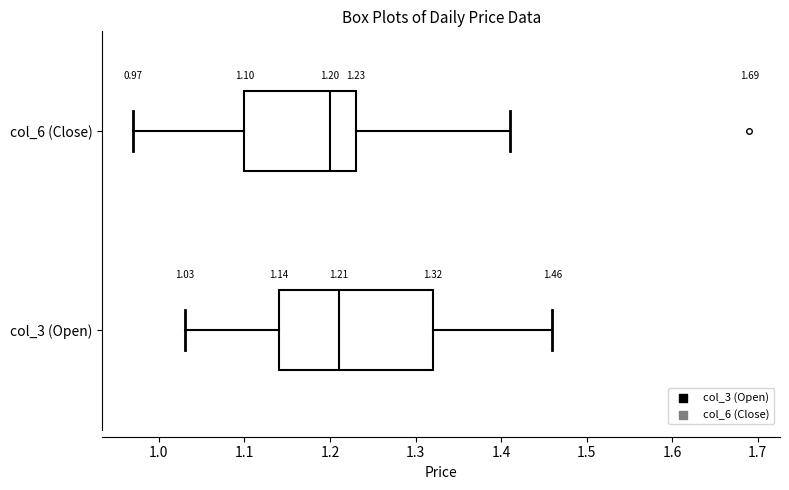

Which box has the furthest to the right median line?

col_3 (Open)